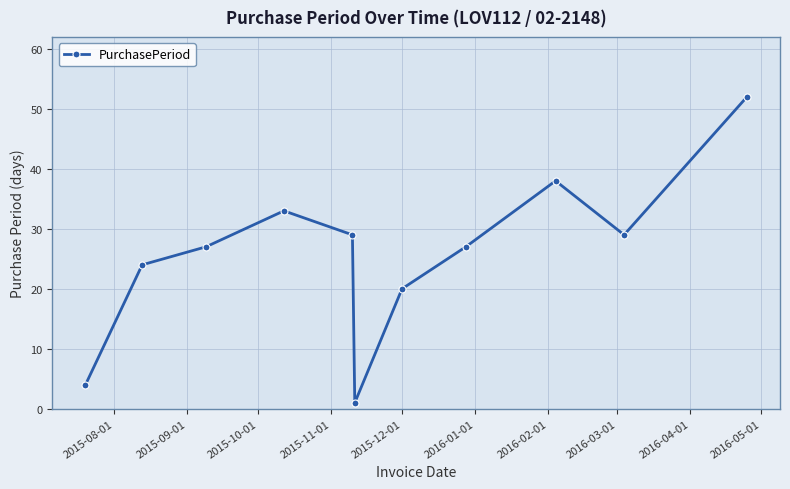

What is the maximum value shown in the chart?

52